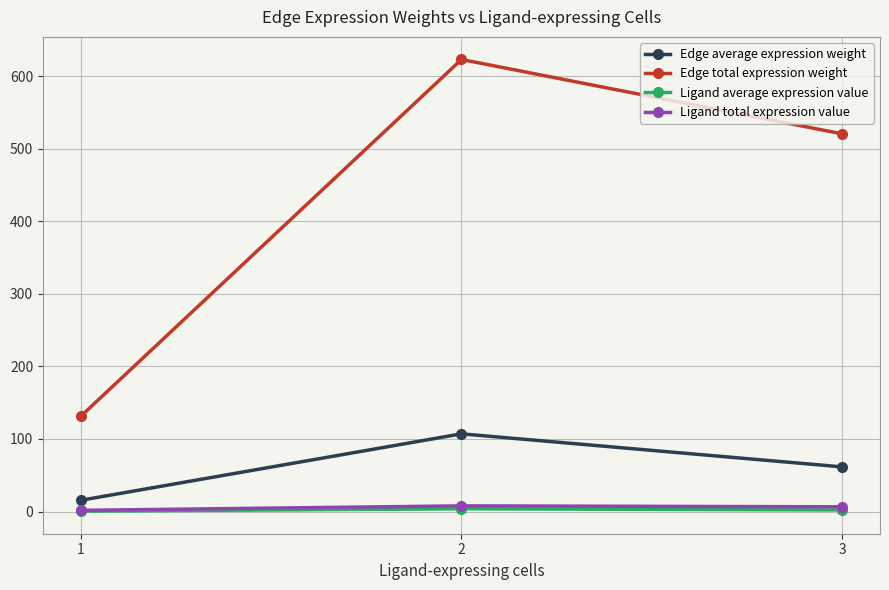

What is the greatest value displayed?

622.9